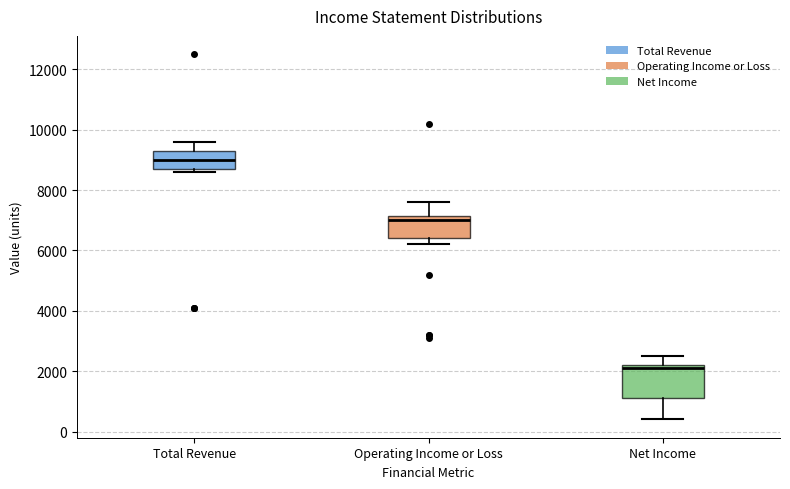

Reading left to right, transcribe this box plot: for each box, give where its median line is, the range the box spans, and where its two whiskers end, as read against the y-axis. The values are not printed on the chart, so give them approximately, as read against the axis.

Total Revenue: median 9000, box 8800 to 9400, whiskers 8600 to 9600
Operating Income or Loss: median 7000, box 6400 to 7200, whiskers 6200 to 7600
Net Income: median 2200 (just below the box's upper edge), box 1200 to 2200, whiskers 400 to 2600